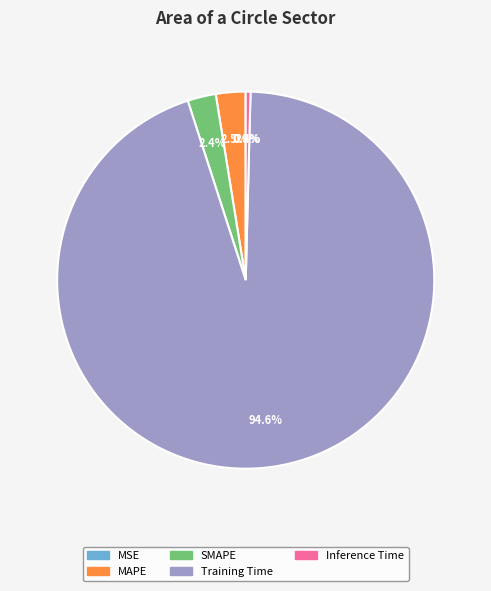

To the nearest percent, what is the combined percentage of SMAPE and MAPE?

5%